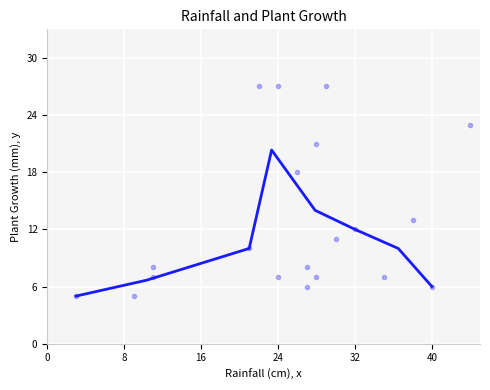

Which category has the highest value across all series?

24